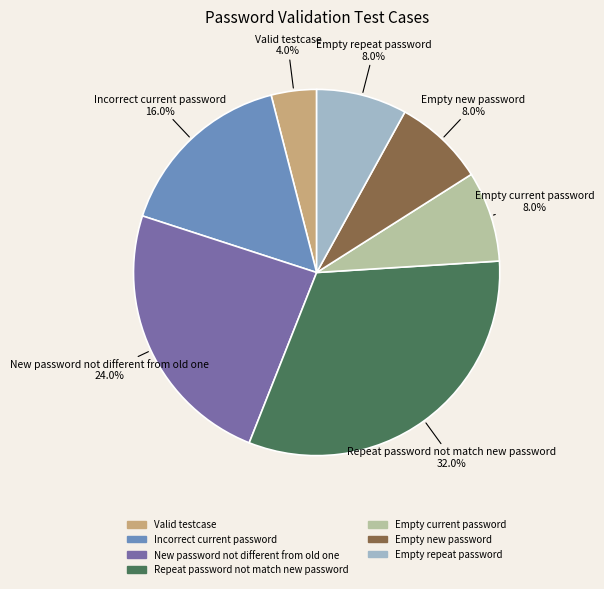

What is the largest slice in the pie chart?

Repeat password not match new password